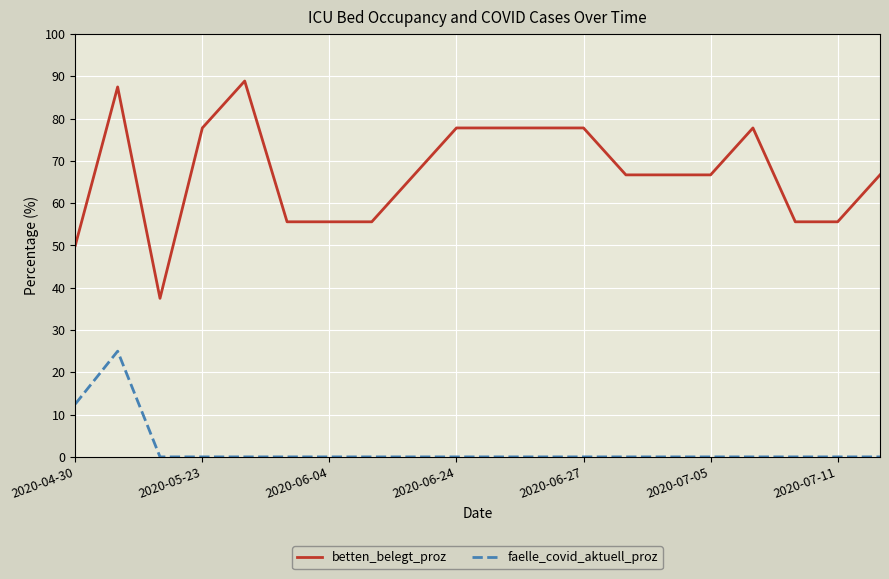

True or false: betten_belegt_proz has more than 1 interior local peaks.

True